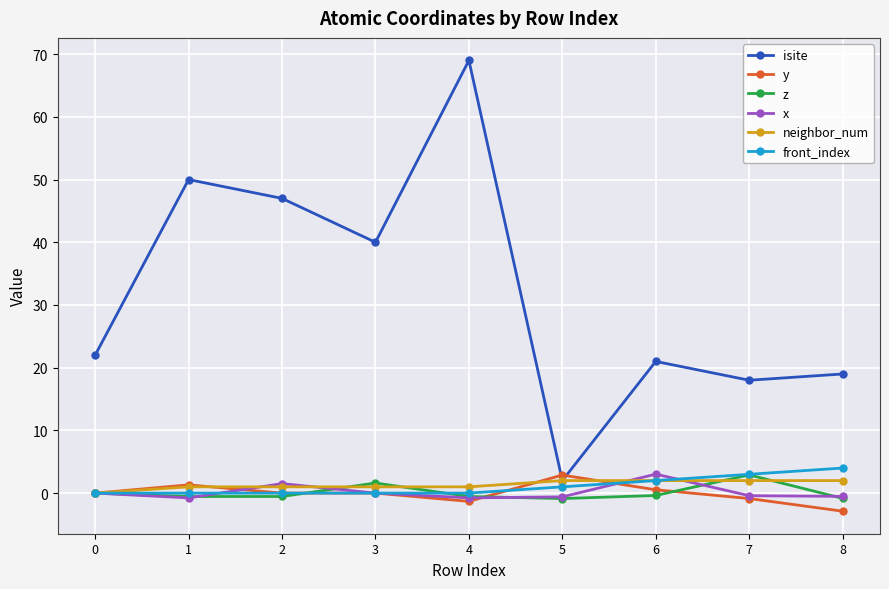

Where is the first local minimum for x?

1